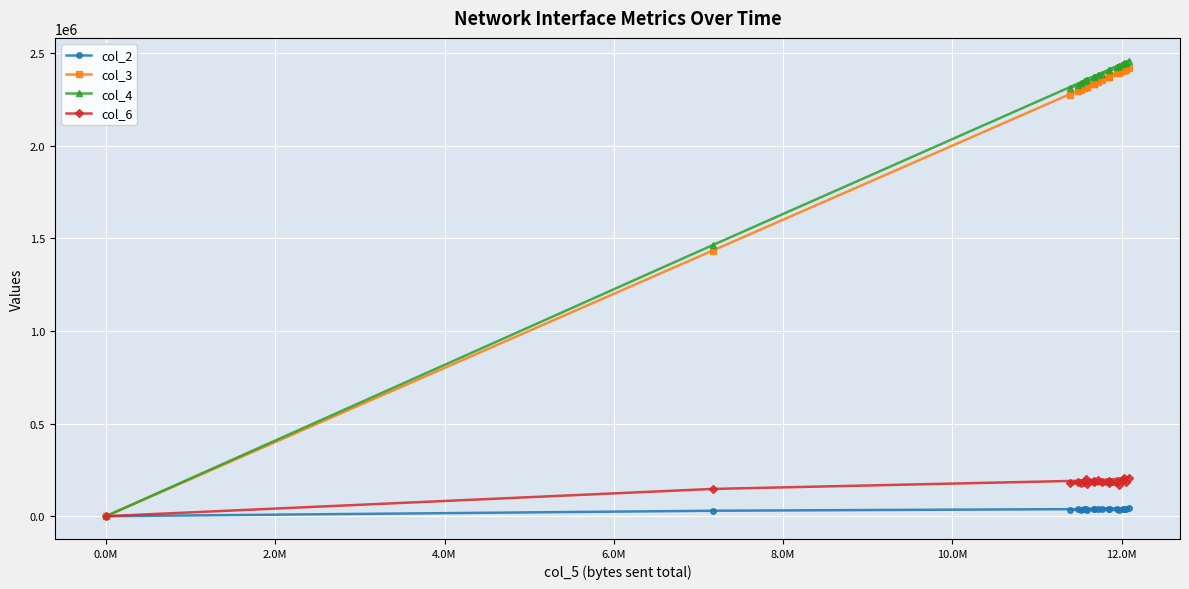

At how many categories does at least one series exceed 271816?

19